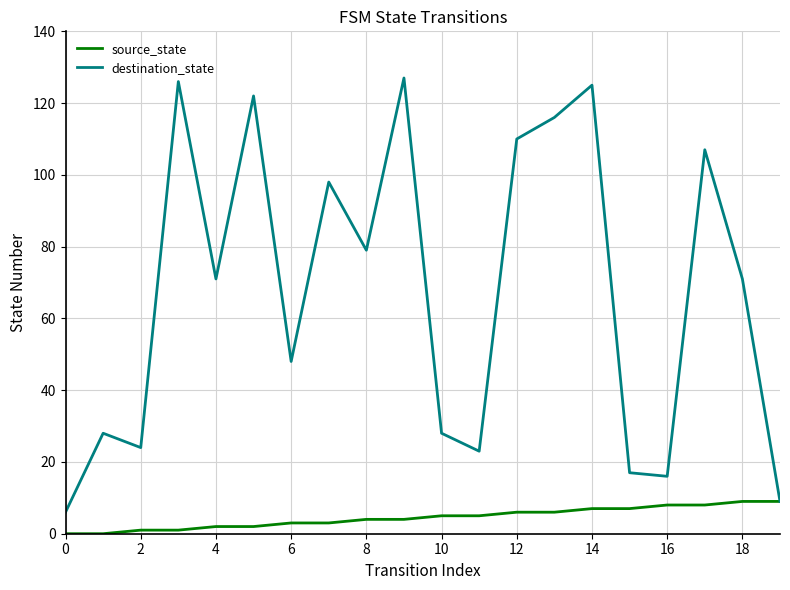

Which series has the largest total across all categories?

destination_state